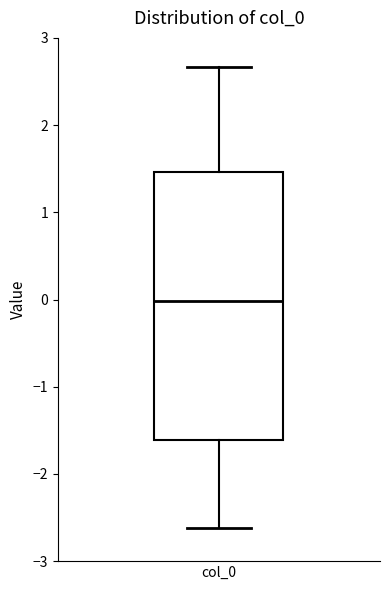

Read this box plot against the y-axis: the position of the median line, the range covered by the box, and the ends of both whiskers. The values are not printed on the chart, so give them approximately, as read against the axis.

median 0.0, box -1.6 to 1.5, whiskers -2.6 to 2.7